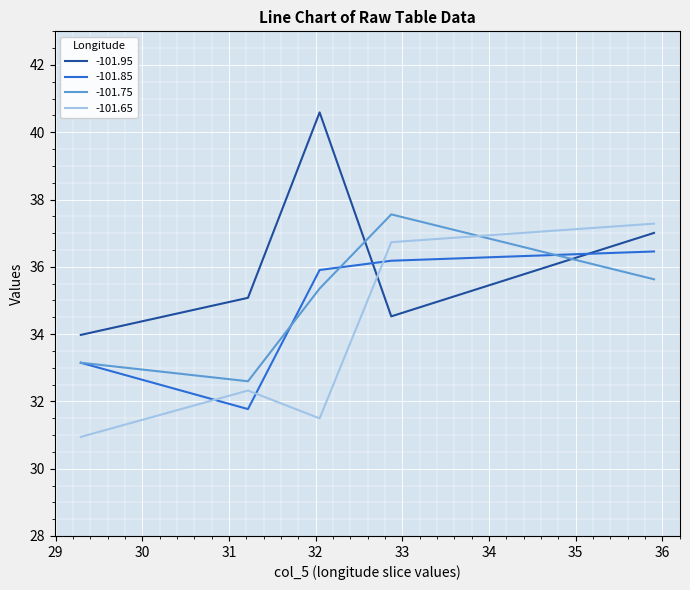

Which series has the largest total across all categories?

-101.95